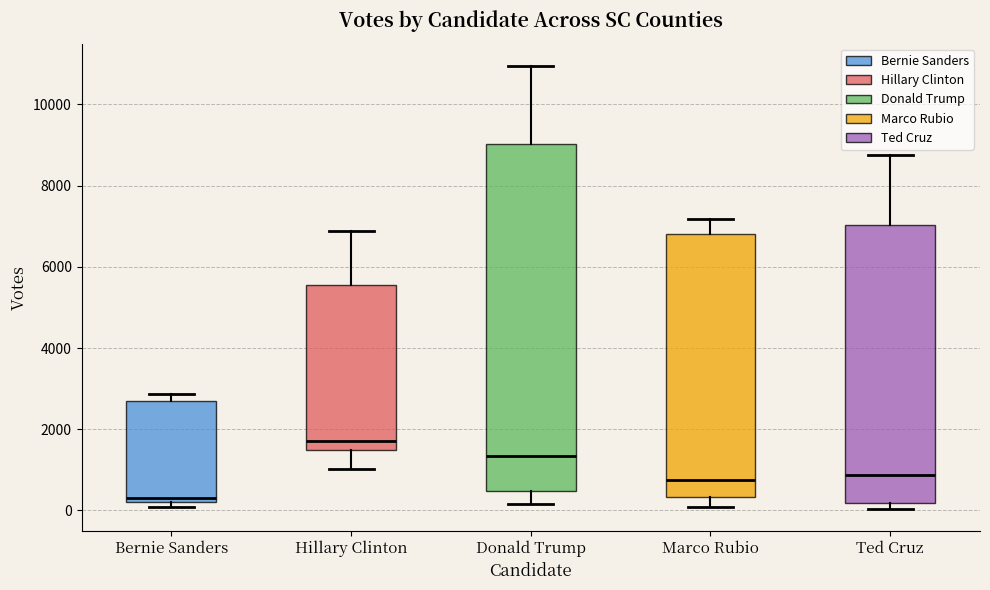

Reading left to right, read every box against the y-axis: the position of its median line, the range the box covers, and the ends of its whiskers. The values are not printed on the chart, so give them approximately, as read against the axis.

Bernie Sanders: median 400, box 200 to 2600, whiskers 0 to 2800
Hillary Clinton: median 1800, box 1600 to 5600, whiskers 1000 to 6800
Donald Trump: median 1400, box 400 to 9000, whiskers 200 to 11000
Marco Rubio: median 800, box 400 to 6800, whiskers 0 to 7200
Ted Cruz: median 800, box 200 to 7000, whiskers 0 to 8800